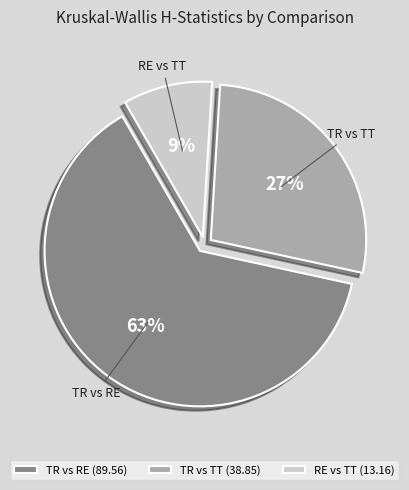

Which category accounts for the majority?

TR vs RE